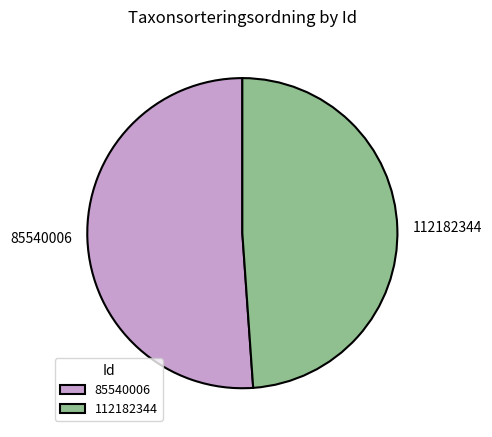

What is the largest slice in the pie chart?

85540006